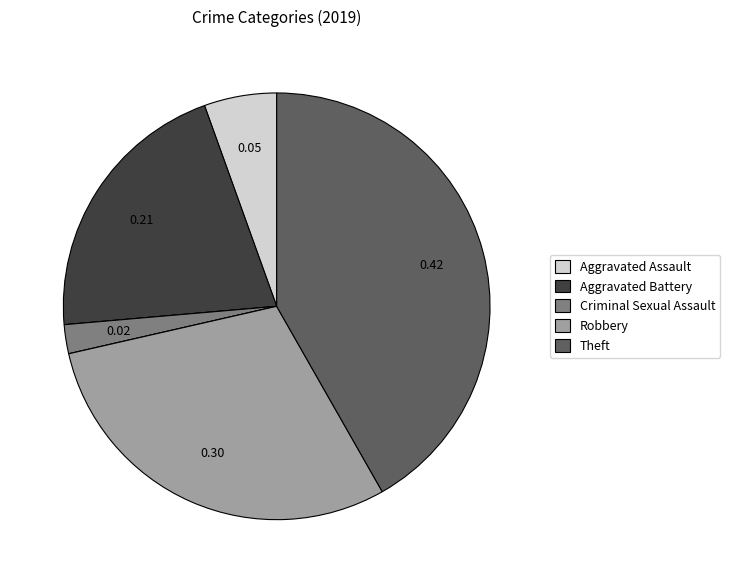

Does any single category account for the majority?

No